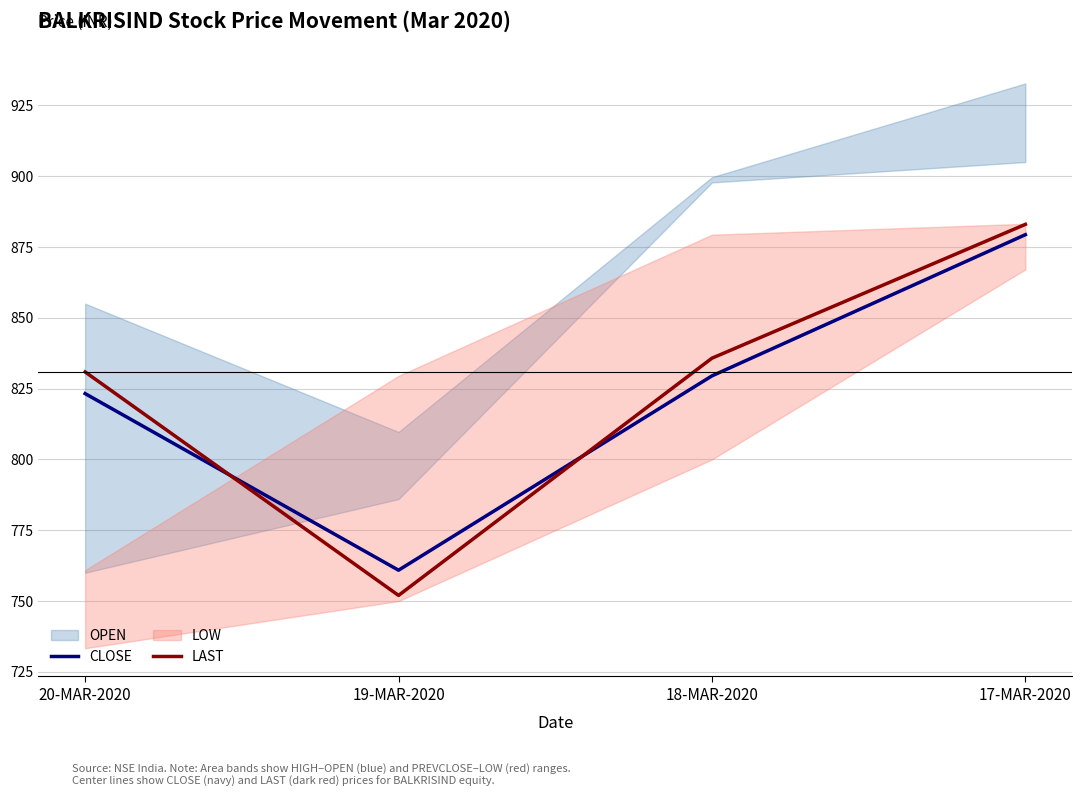

What is the value of the CLOSE point at the 1st from the left?

823.2